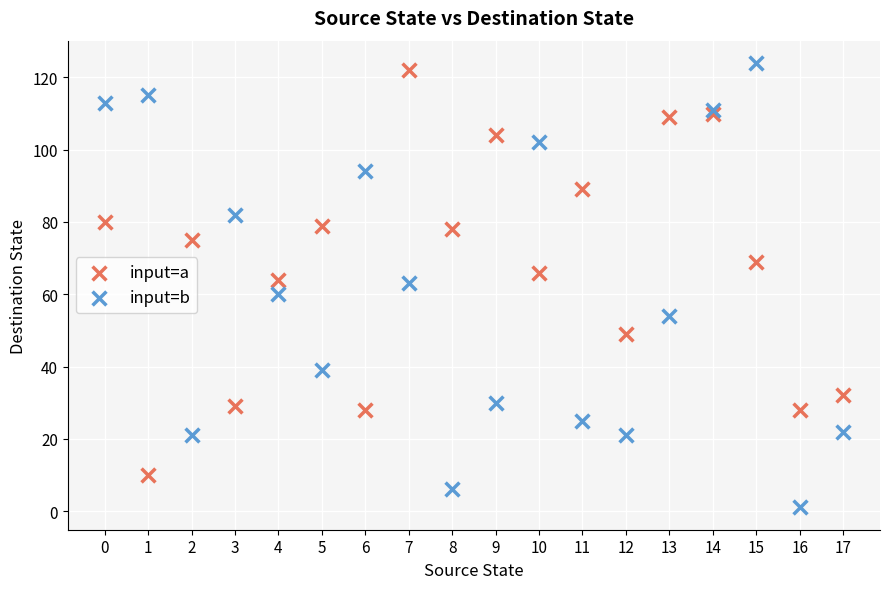

Which series reaches the minimum Y coordinate?

input=b